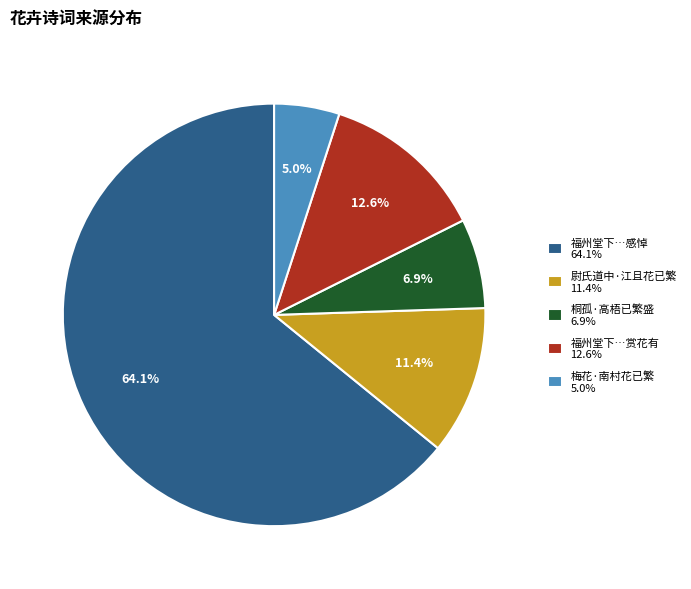

To the nearest percent, what is the difference between the largest and smallest slice percentages?

59%